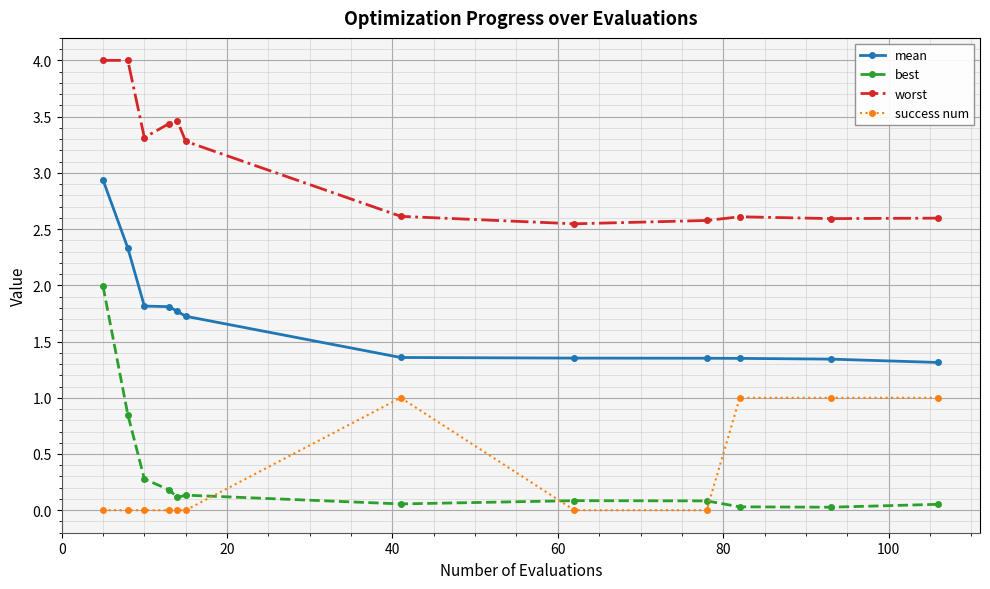

What is the maximum value for success num?

1.0